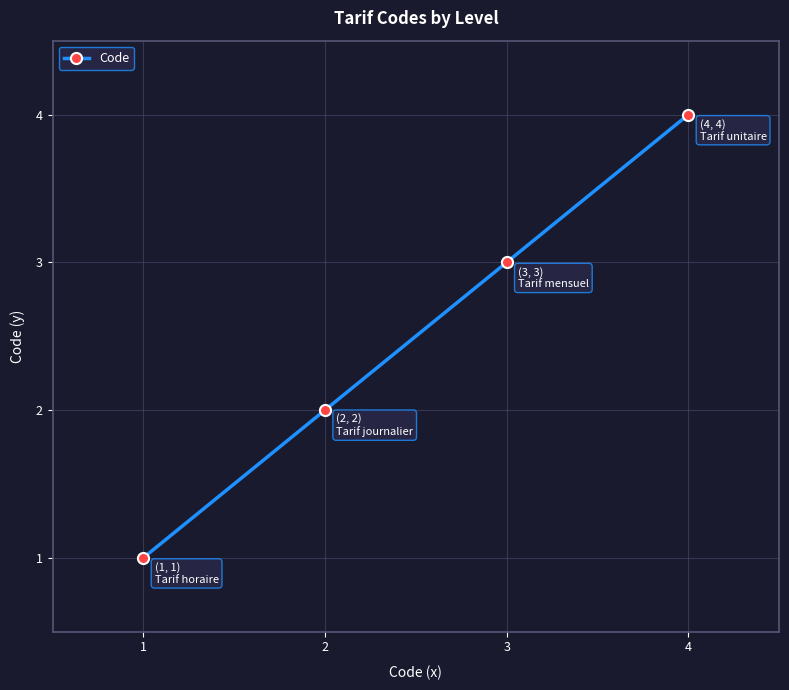

What is the change in value from 2 to 3?

+1